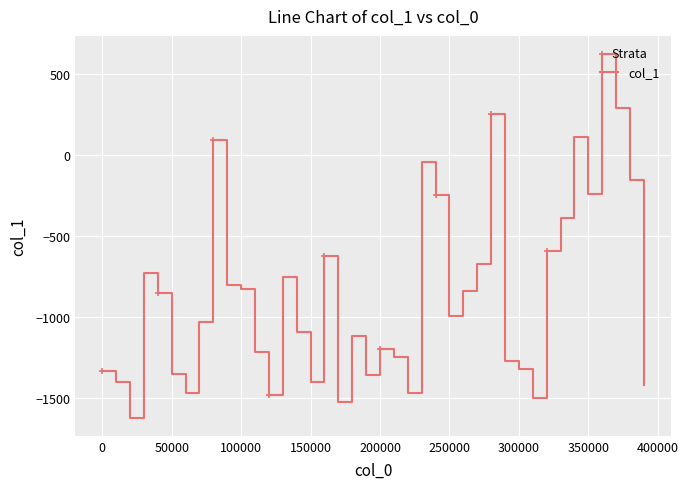

What is the lowest value of the col_1 series?

-1620.8